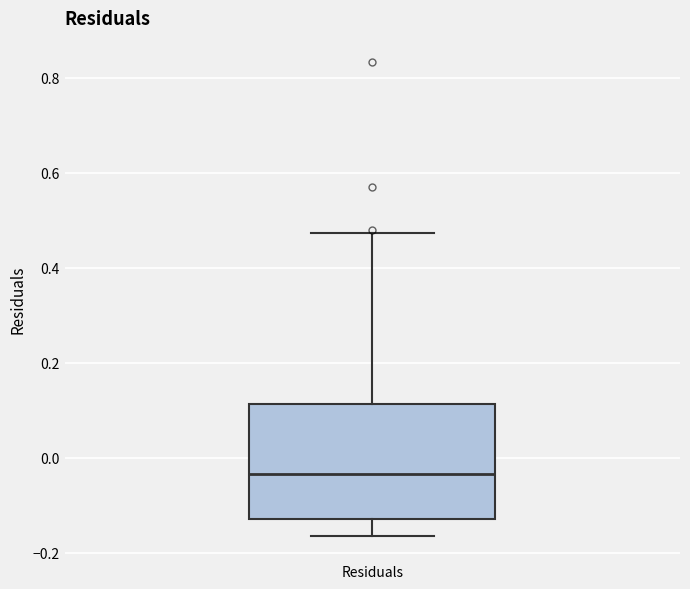

Where does the lower whisker of the box for Residuals end on the y-axis? The values are not printed on the chart, so give them approximately, as read against the axis.

-0.16